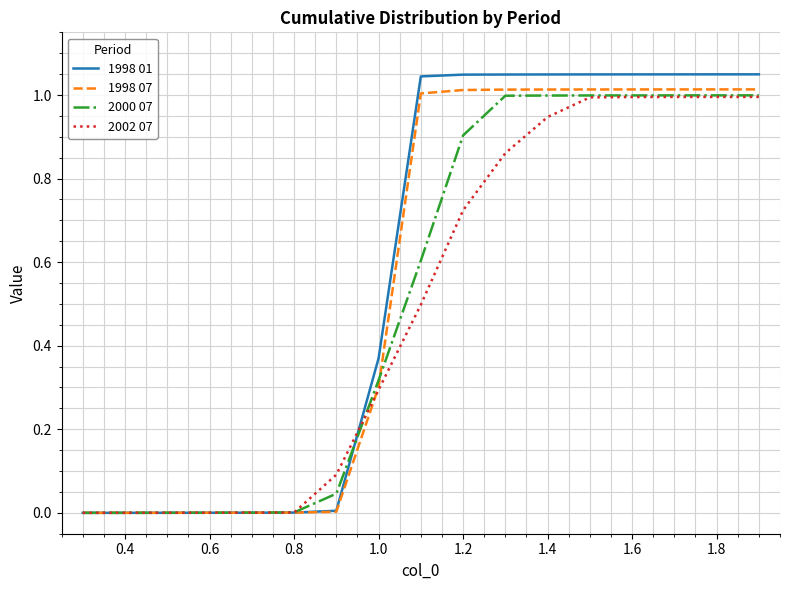

Which series has the largest range (max minus min)?

1998 01